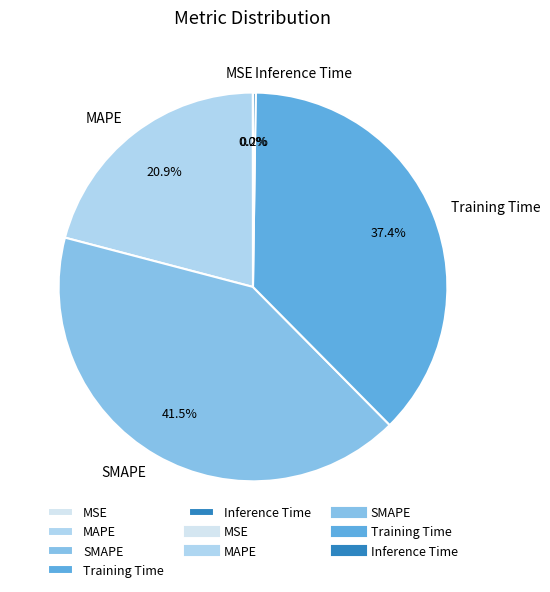

Combined, what portion of the pie is SMAPE and MAPE?

62.4%